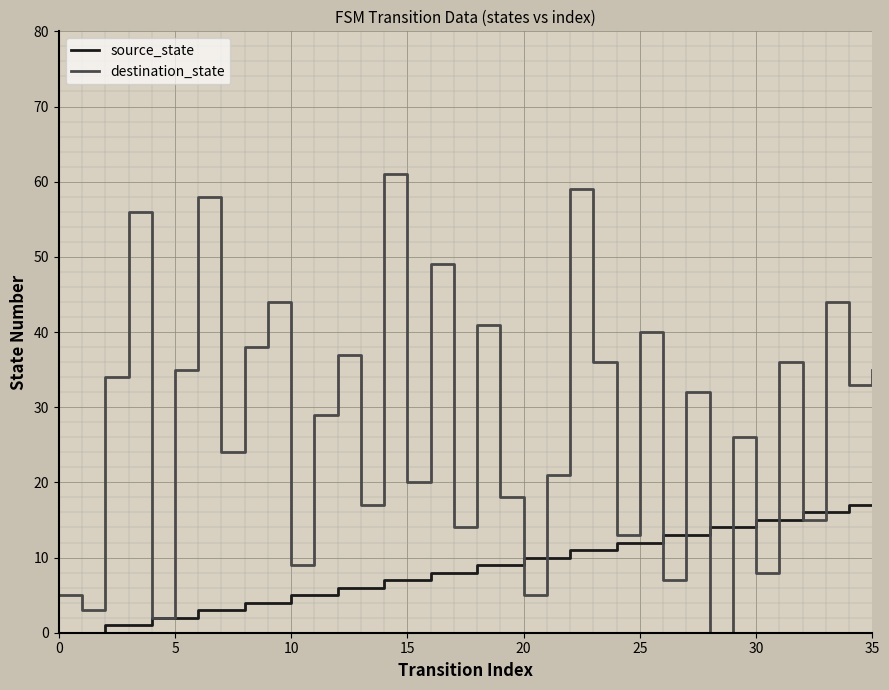

What is the maximum value shown in the chart?

61